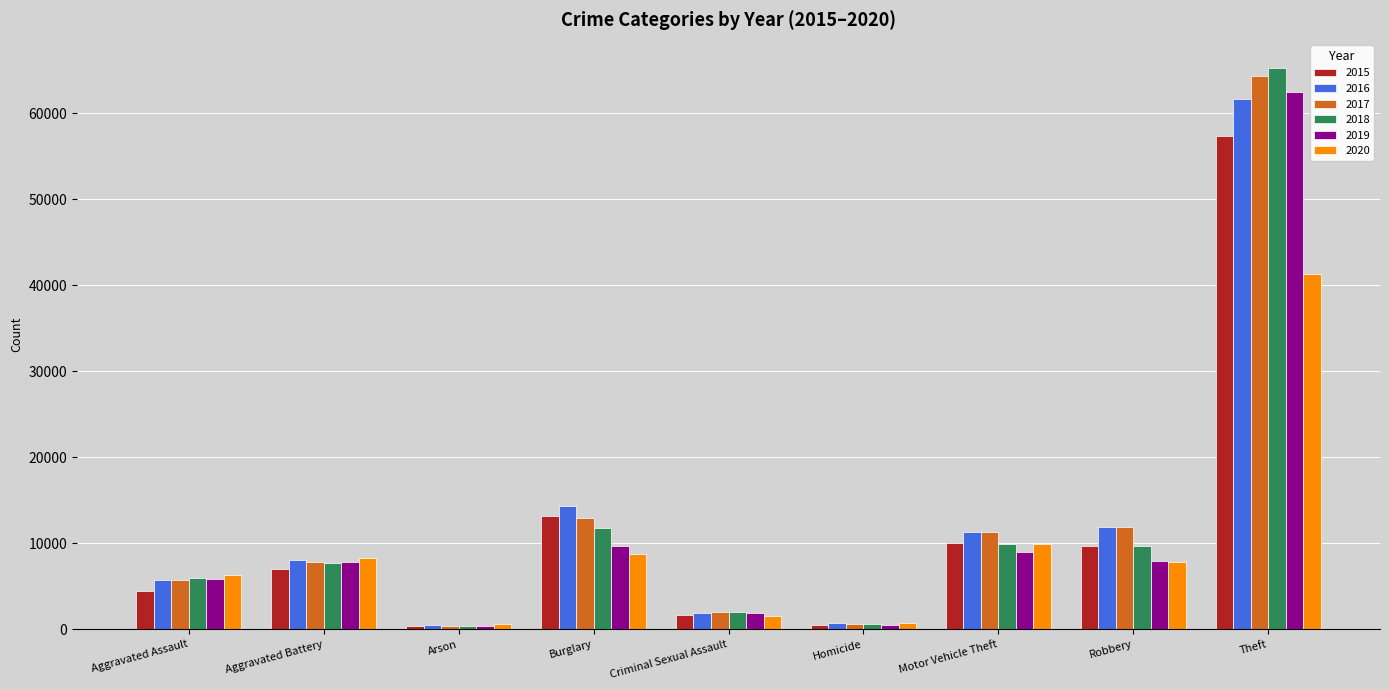

Which category has the highest value in the 2018 series?

Theft